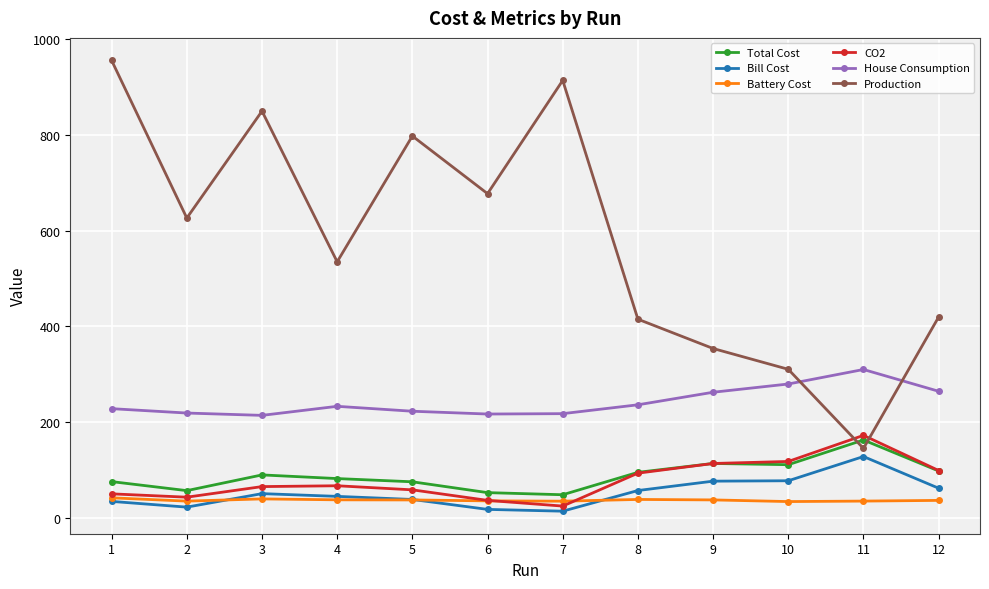

Is the value of CO2 at 8 greater than the value of Bill Cost at 8?

Yes